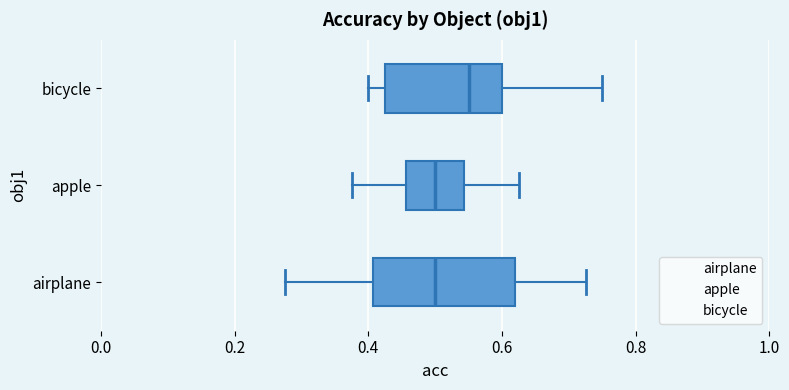

Which box is the widest, from its left edge to its right edge?

airplane